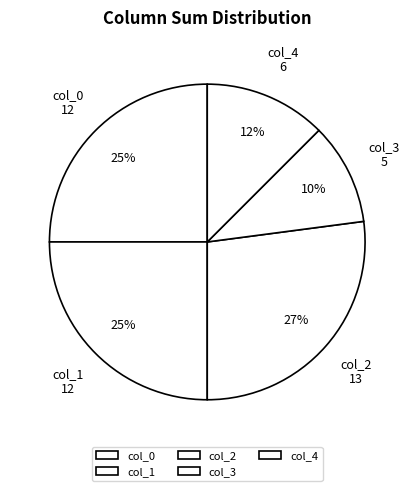

Is the sum of col_3 and col_2 greater than half?

No